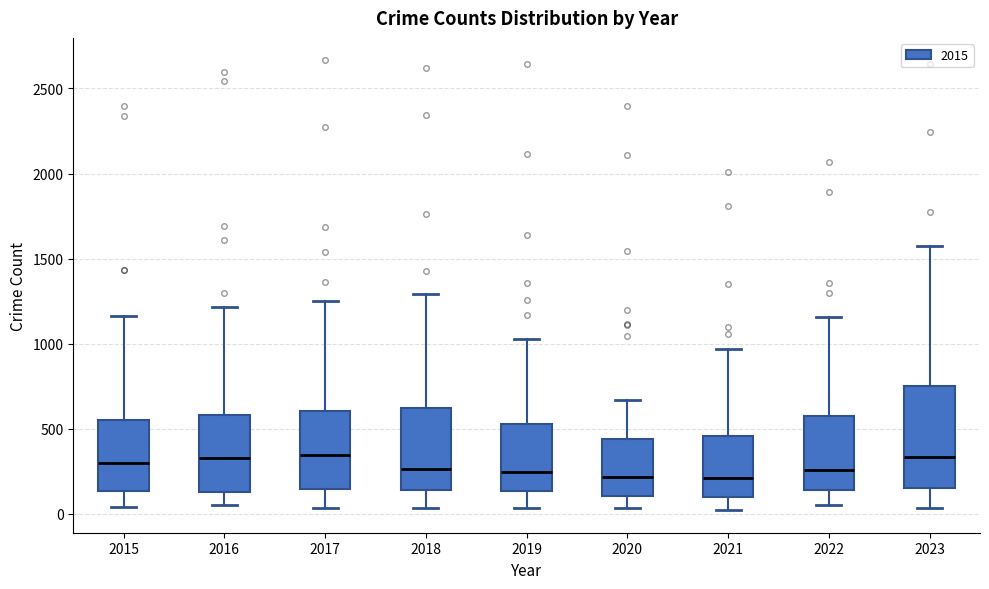

Reading left to right, read every box against the y-axis: the position of its median line, the range the box covers, and the ends of its whiskers. The values are not printed on the chart, so give them approximately, as read against the axis.

2015: median 300, box 150 to 550, whiskers 50 to 1150
2016: median 350, box 150 to 600, whiskers 50 to 1200
2017: median 350, box 150 to 600, whiskers 50 to 1250
2018: median 250, box 150 to 600, whiskers 50 to 1300
2019: median 250, box 150 to 550, whiskers 50 to 1050
2020: median 200, box 100 to 450, whiskers 50 to 650
2021: median 200, box 100 to 450, whiskers 0 to 950
2022: median 250, box 150 to 600, whiskers 50 to 1150
2023: median 350, box 150 to 750, whiskers 50 to 1600